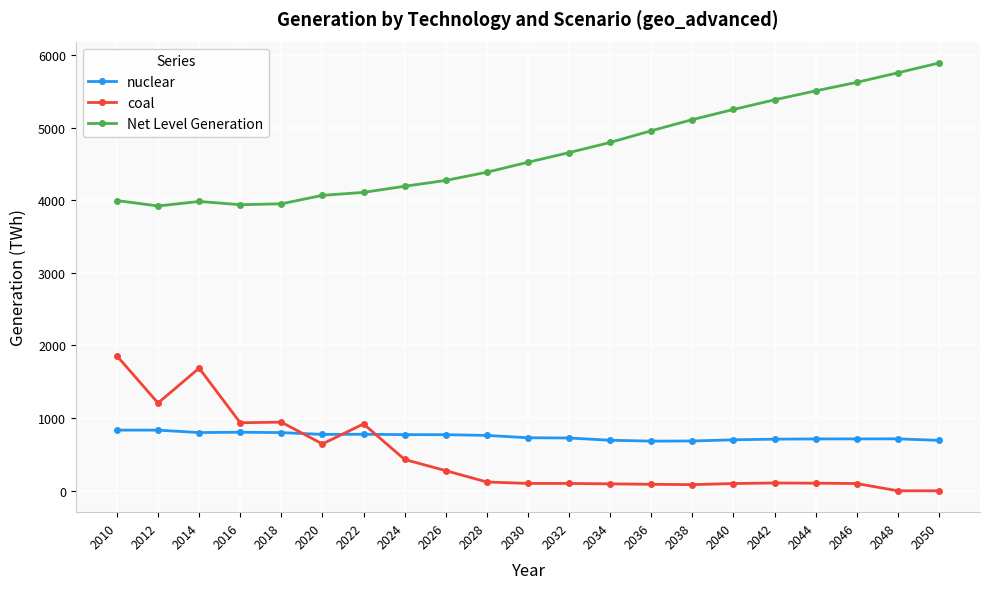

Where is the first local maximum for coal?

2014